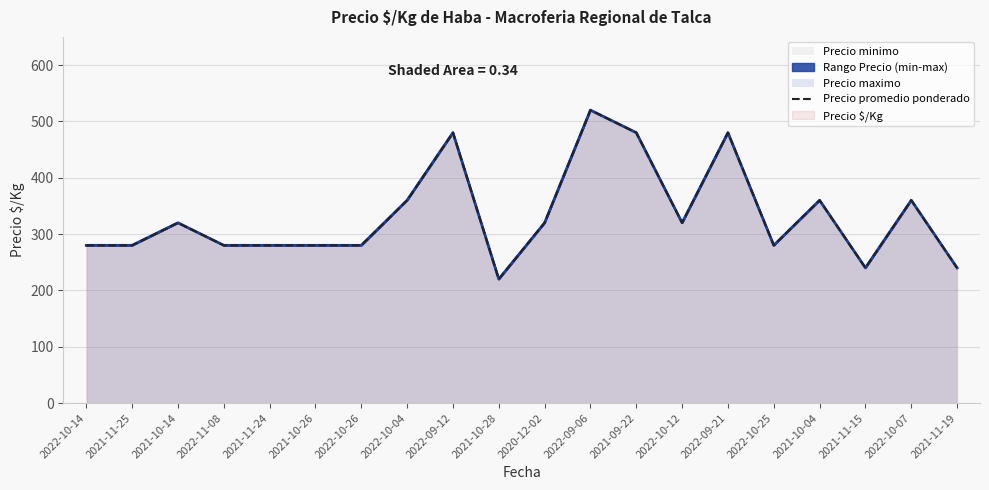

True or false: the data has more than 0 interior local peaks.

True